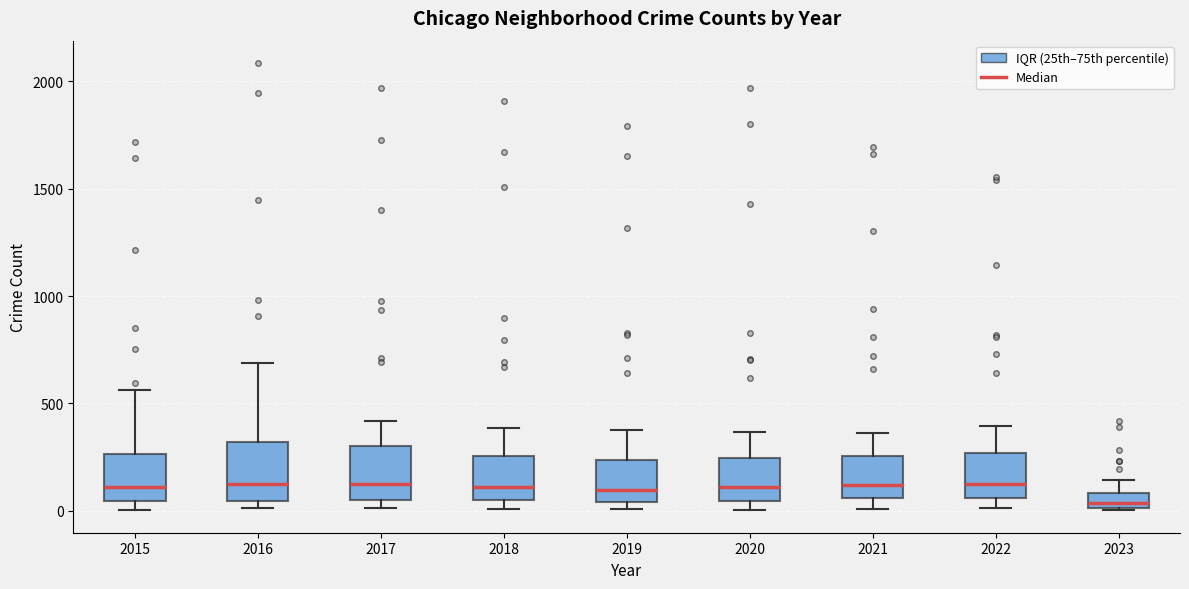

Which box's median line is the lowest?

2023